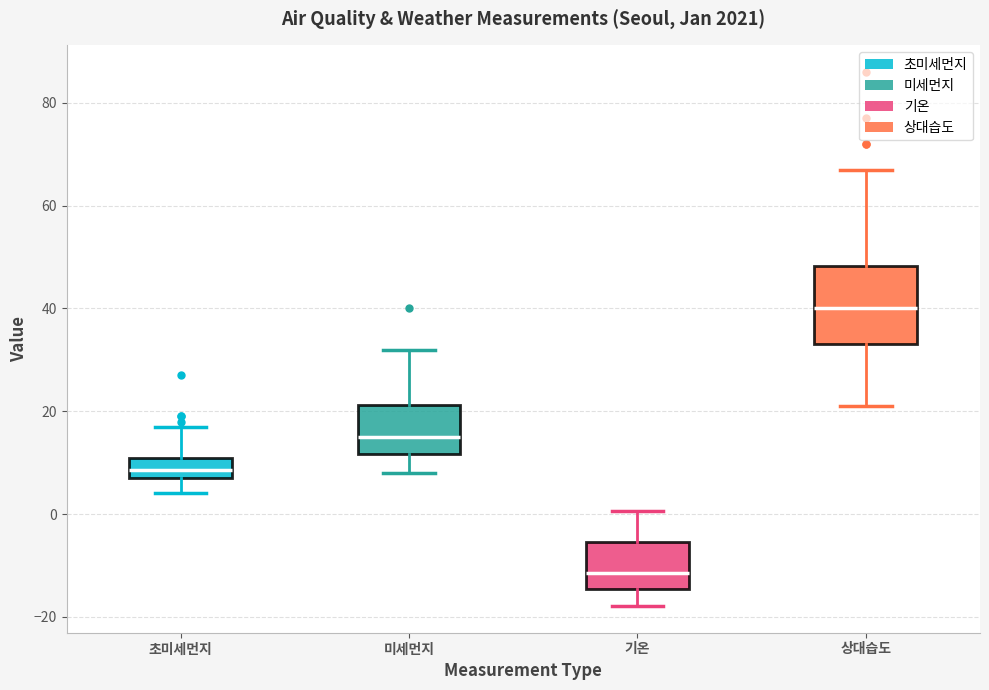

Comparing the boxes themselves (not the whiskers), which one is the tallest?

상대습도